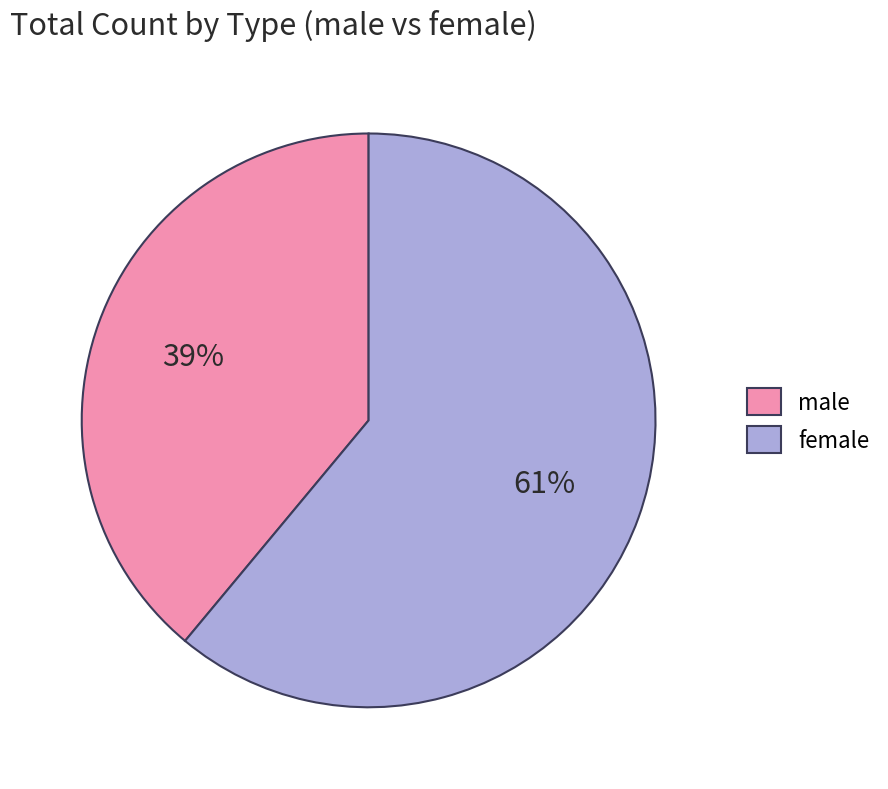

True or false: female accounts for 61% of the total.

True